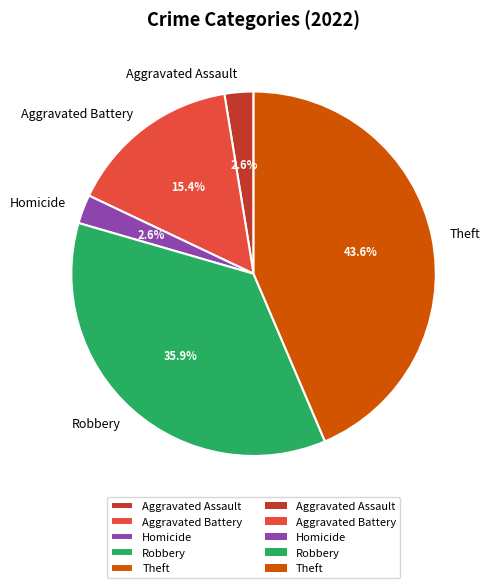

The Homicide slice represents 3% of the pie. True or false?

True